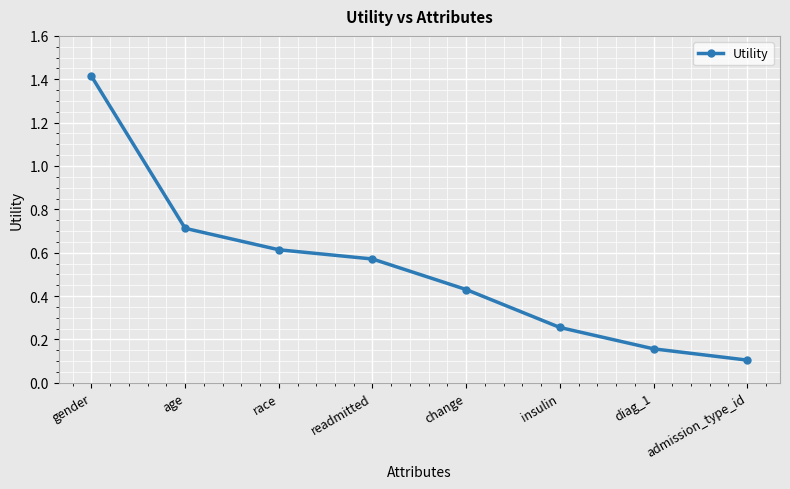

Between gender and insulin, which is larger?

gender